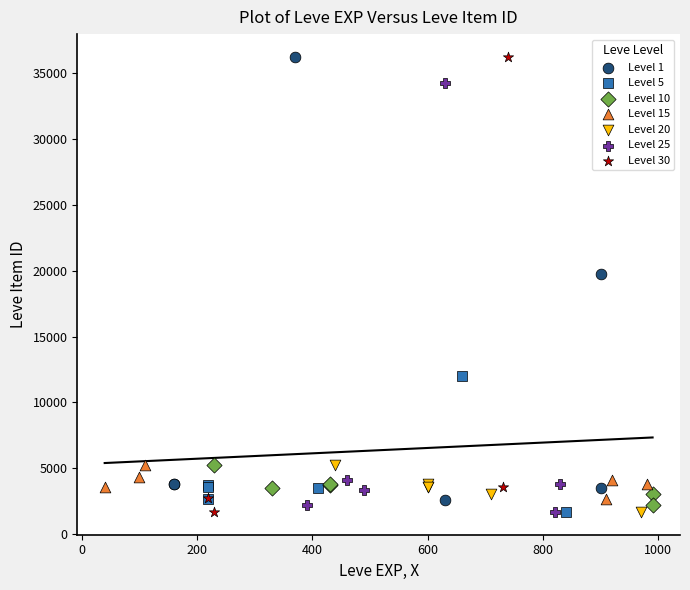

What are all the series names shown in the legend?

Level 1, Level 5, Level 10, Level 15, Level 20, Level 25, Level 30